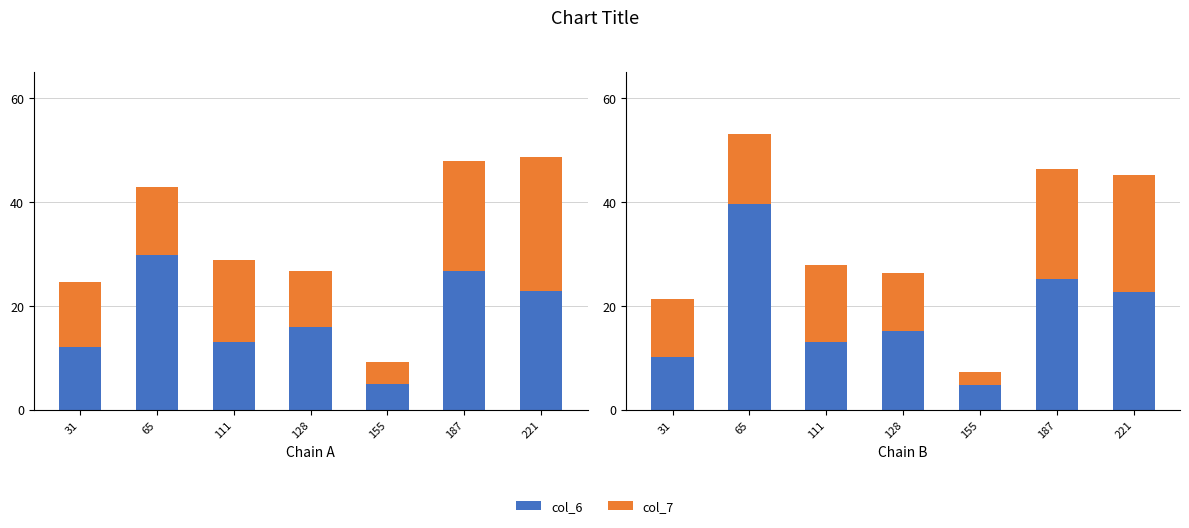

True or false: col_7 has a value of 36.5 at 221.

False